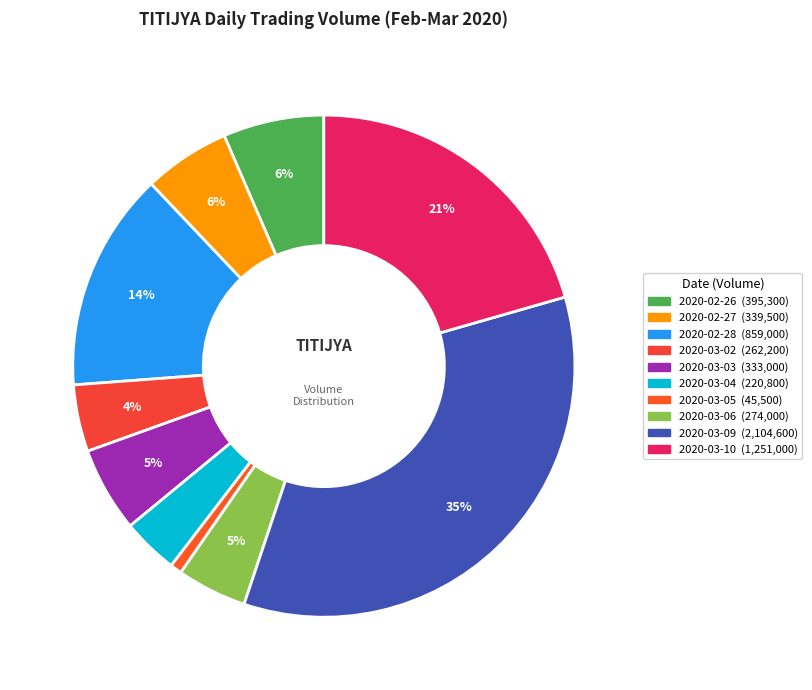

Rank the categories by value from lowest to highest.

2020-03-05, 2020-03-04, 2020-03-02, 2020-03-06, 2020-03-03, 2020-02-27, 2020-02-26, 2020-02-28, 2020-03-10, 2020-03-09